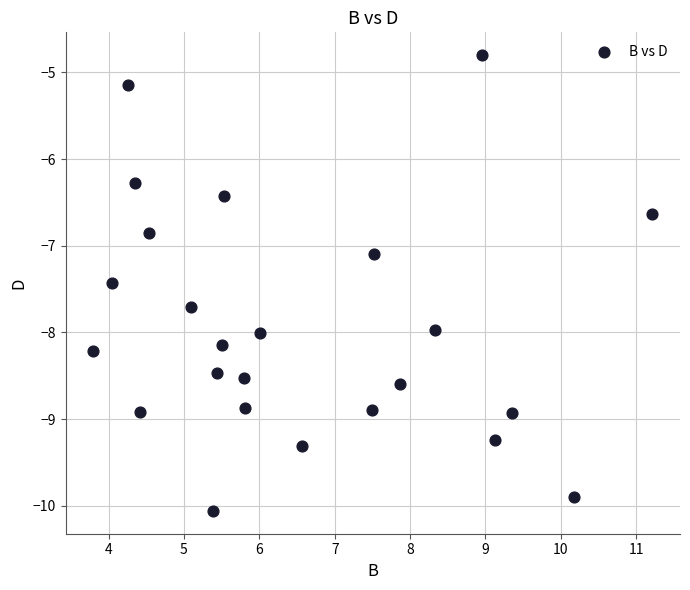

What Y value in the scatter plot is closest to -7?

-7.1